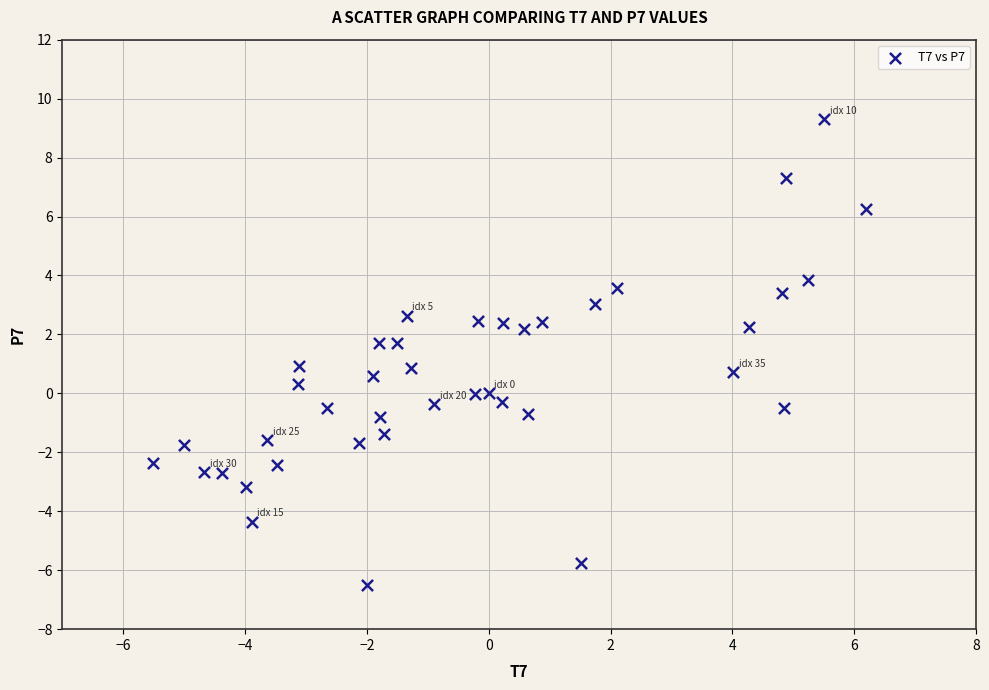

What is the range of Y values (max minus min)?

15.8